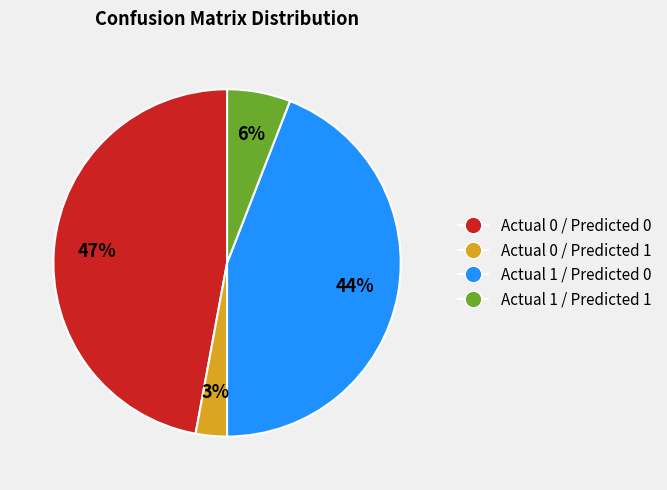

How many segments does this pie chart have?

4